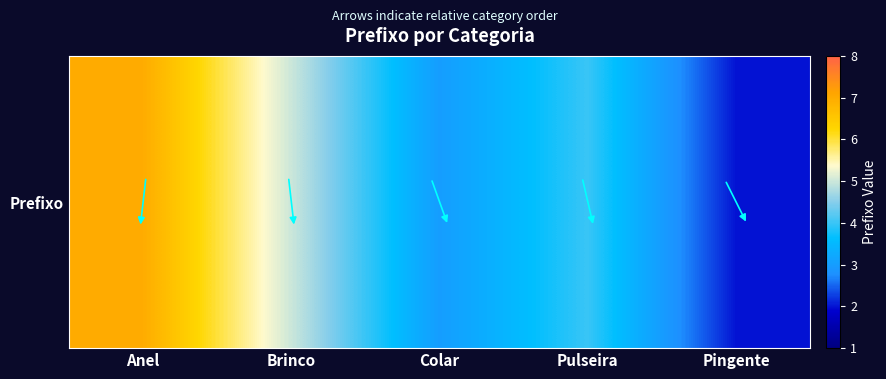

What is the difference between the values at Pulseira and Pingente?

2